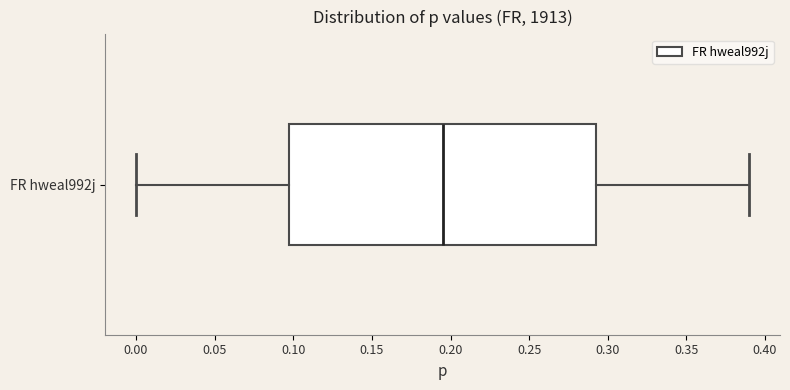

Where does the right whisker of the box for FR hweal992j end on the x-axis? The values are not printed on the chart, so give them approximately, as read against the axis.

0.390